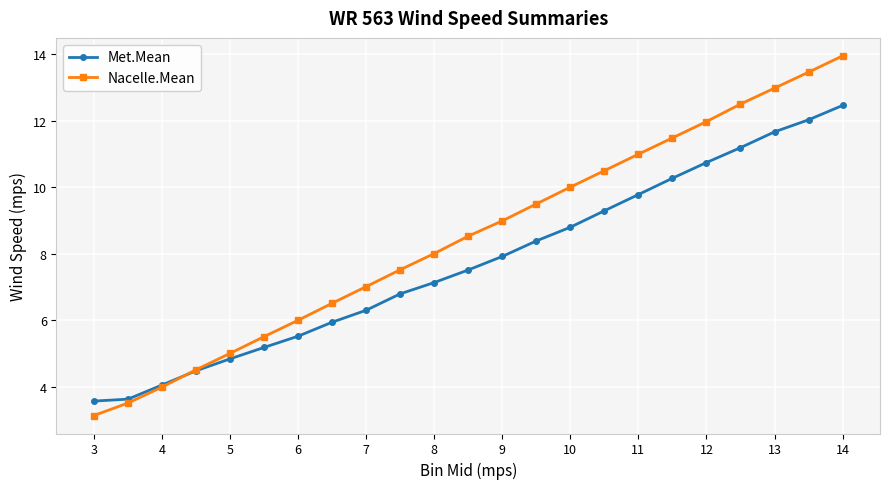

What is the value of the Nacelle.Mean point at the 3rd from the left?

4.0